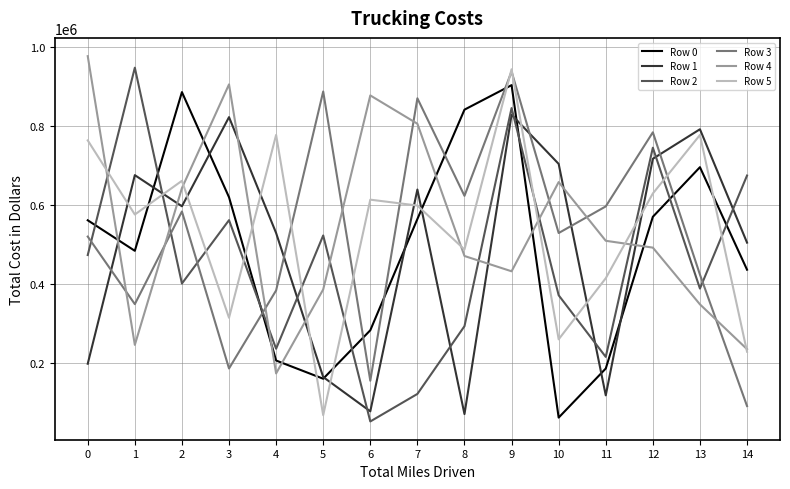

How many intersections are there between Row 0 and Row 1?

9